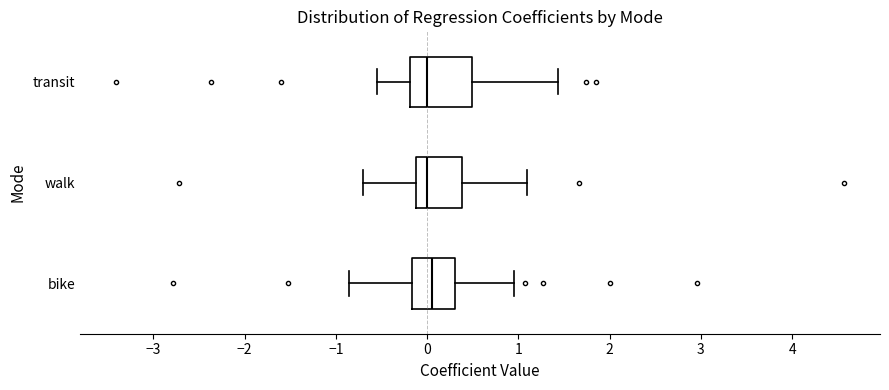

Reading bottom to top, read every box against the x-axis: the position of its median line, the range the box covers, and the ends of its whiskers. The values are not printed on the chart, so give them approximately, as read against the axis.

bike: median 0.0, box -0.2 to 0.3, whiskers -0.9 to 1.0
walk: median 0.0, box -0.1 to 0.4, whiskers -0.7 to 1.1
transit: median 0.0, box -0.2 to 0.5, whiskers -0.5 to 1.4